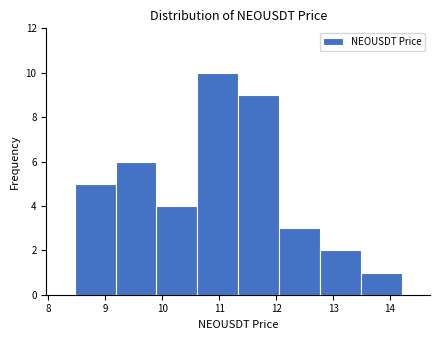

Over which range of the x-axis is the bar tallest?

10.6 to 11.3